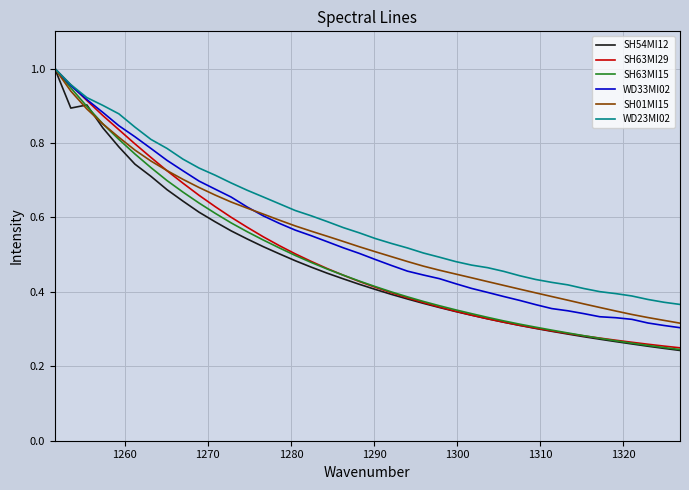

Which series has the largest range (max minus min)?

SH54MI12